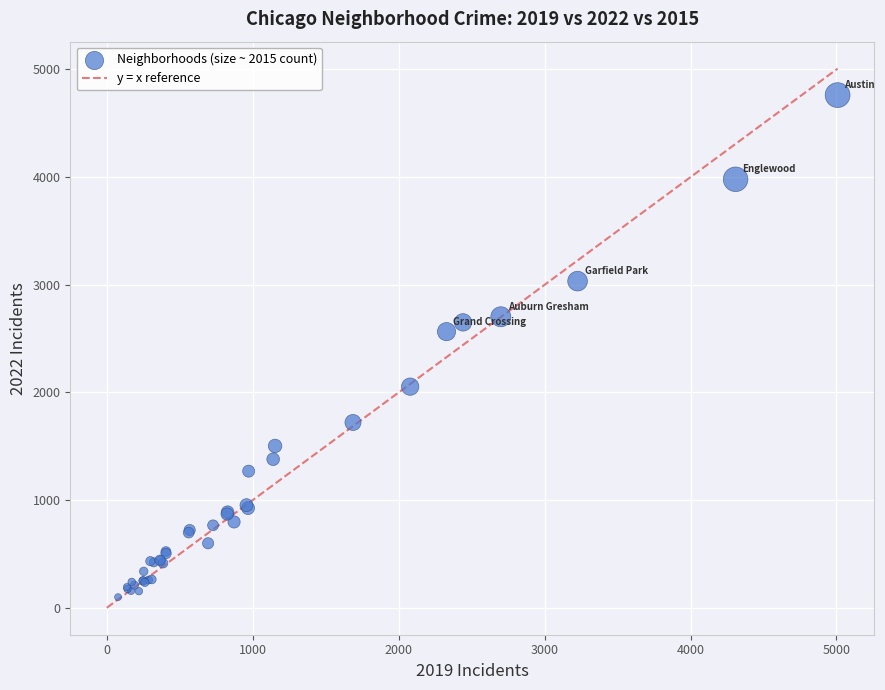

What Y value in the scatter plot is closest to 2430?

2565